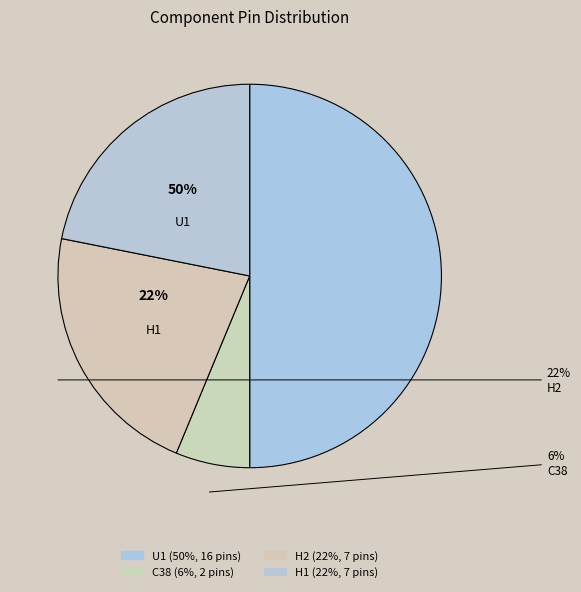

To the nearest percent, what percentage of the pie is H1?

22%